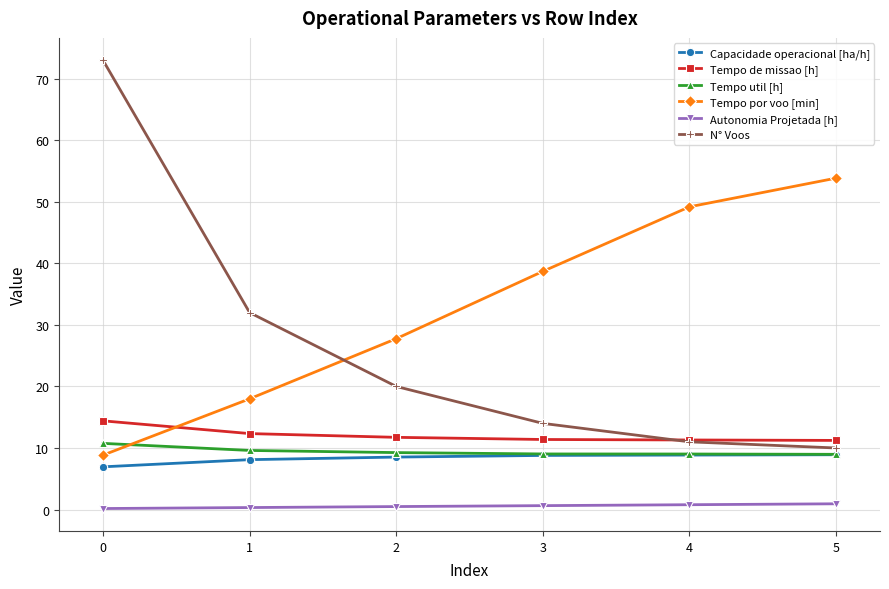

Is this an area chart (filled region under the line)?

No